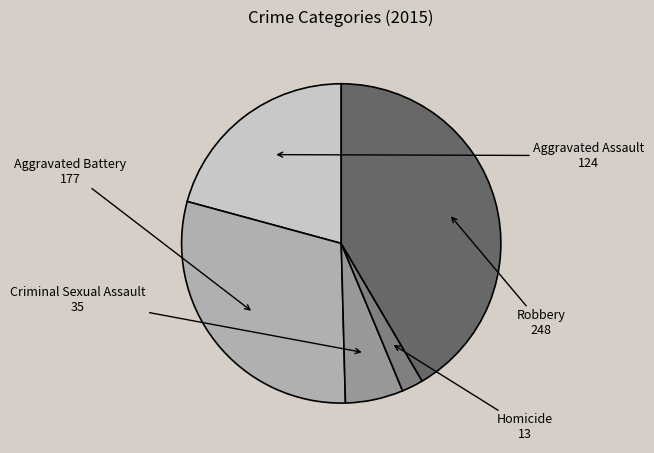

Is the sum of Aggravated Battery and Aggravated Assault greater than half?

Yes